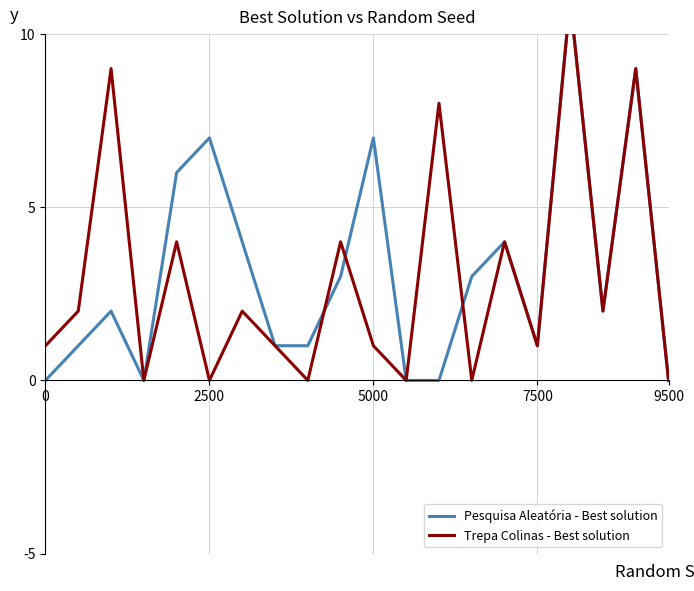

Does the chart display data point markers on the line(s)?

No